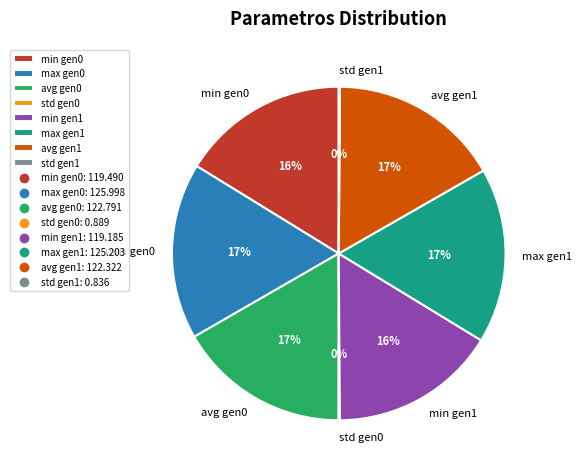

Do max gen1 and avg gen1 together represent more than half of the pie?

No